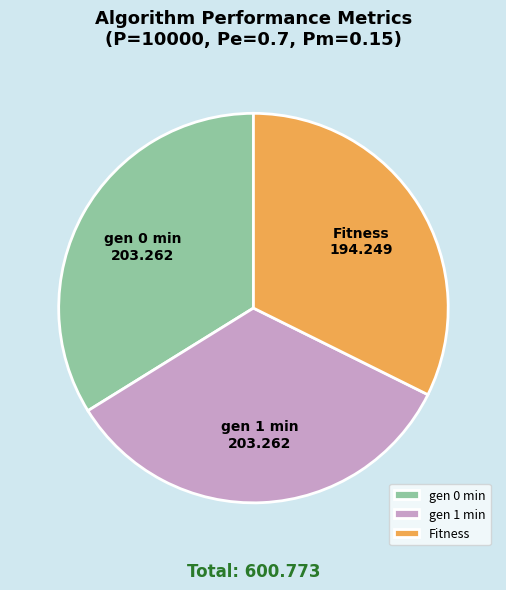

Which slice is the smallest?

Fitness